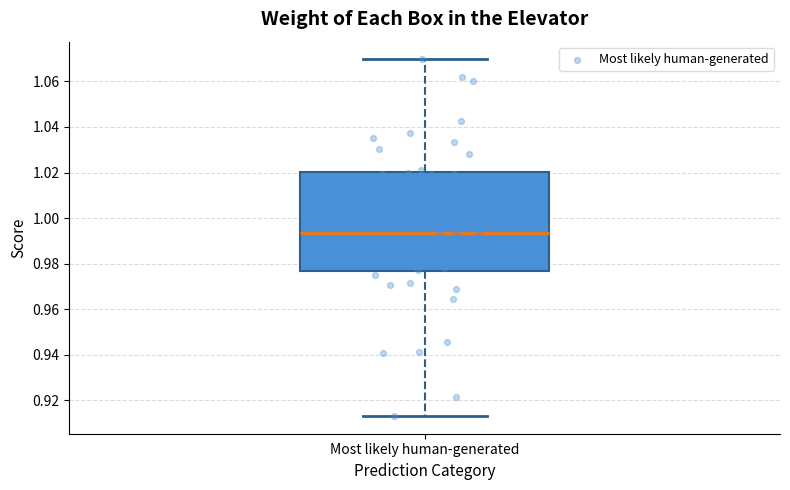

Transcribe this box plot: give where the median line is, the range the box spans, and where the two whiskers end, as read against the y-axis. The values are not printed on the chart, so give them approximately, as read against the axis.

median 0.994, box 0.976 to 1.020, whiskers 0.914 to 1.070